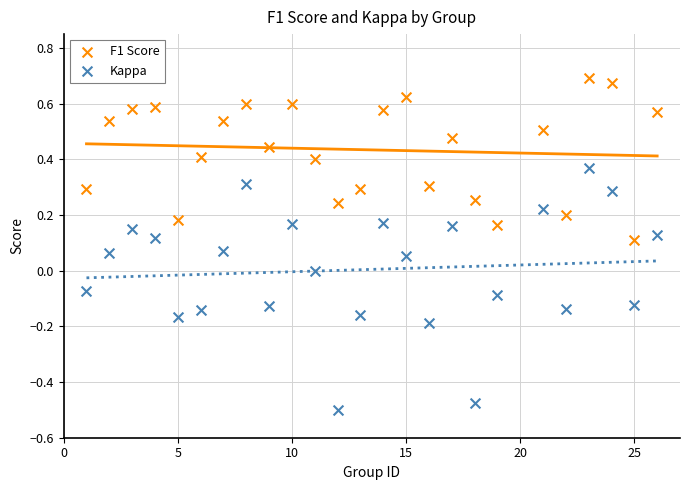

Which series has the widest spread of Y values?

Kappa